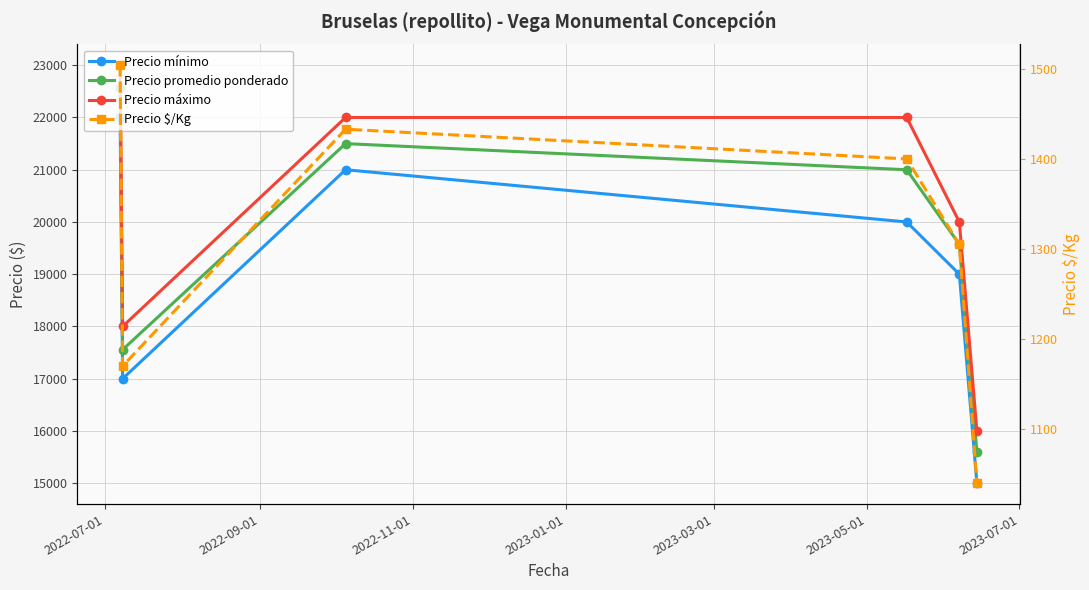

Does the chart have visible grid lines?

Yes